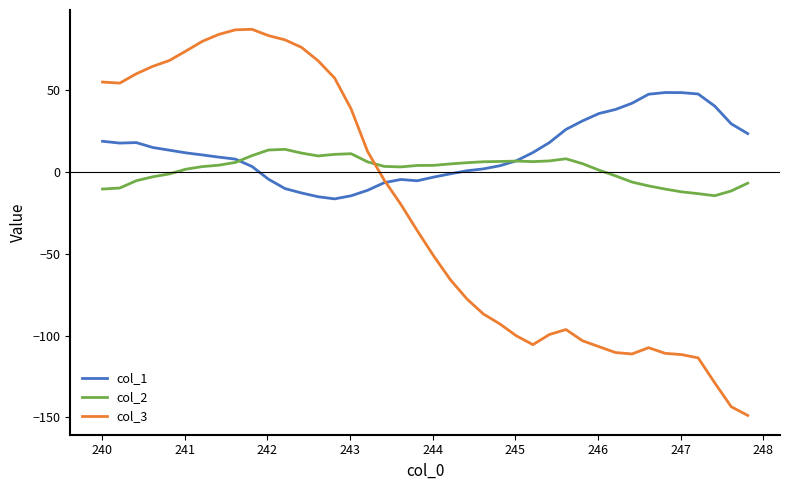

True or false: col_2 and col_3 intersect in this chart.

True